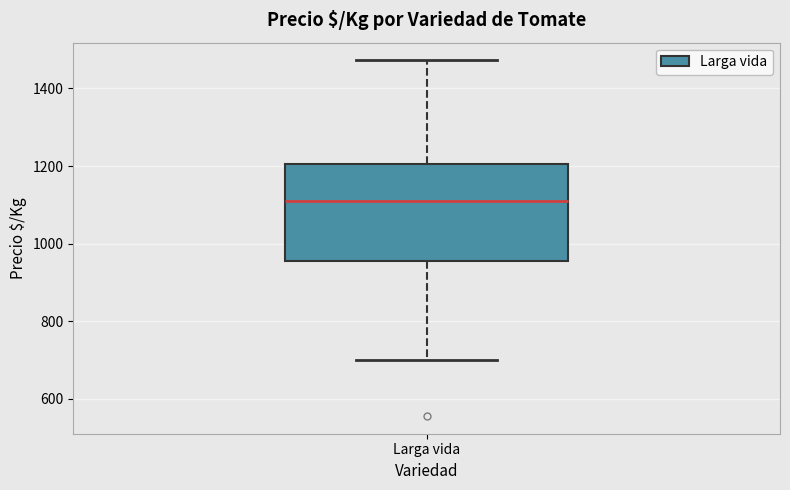

Read this box plot against the y-axis: the position of the median line, the range covered by the box, and the ends of both whiskers. The values are not printed on the chart, so give them approximately, as read against the axis.

median 1120, box 960 to 1200, whiskers 700 to 1480